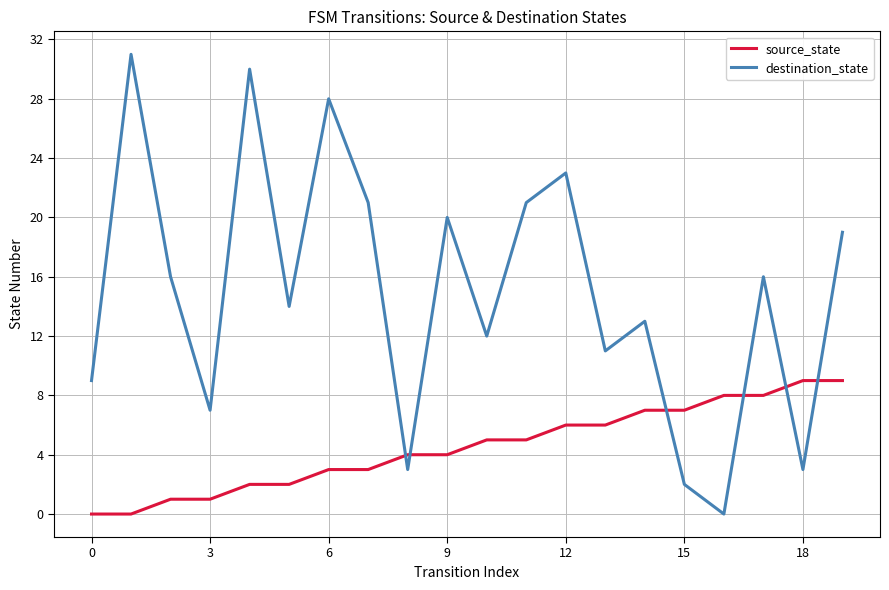

How many times do destination_state and source_state cross each other?

6